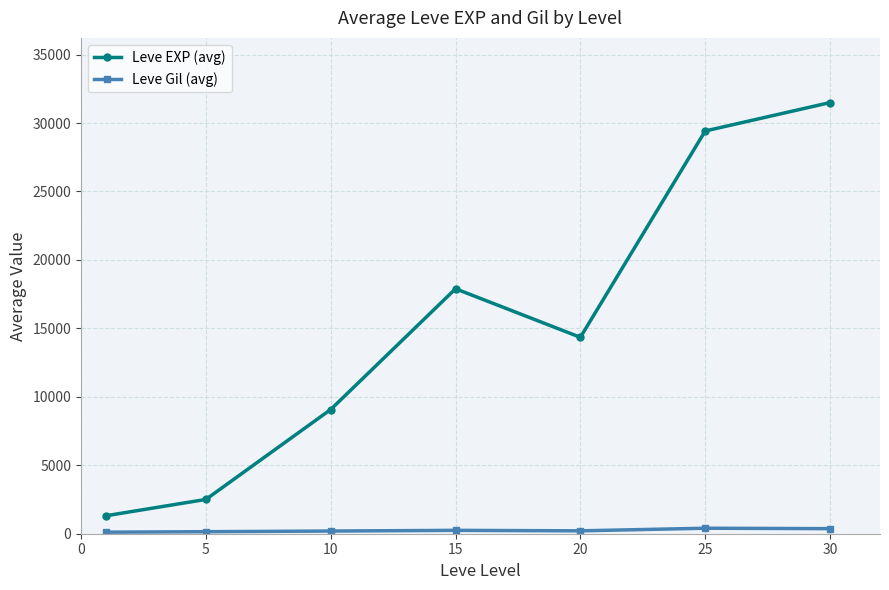

What is the average value of the Leve Gil (avg) series?

241